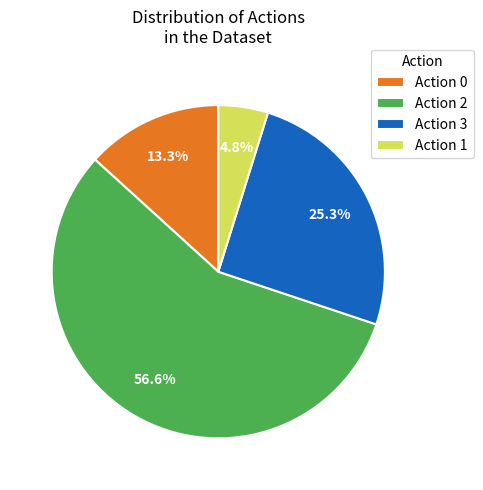

What is the largest slice in the pie chart?

Action 2